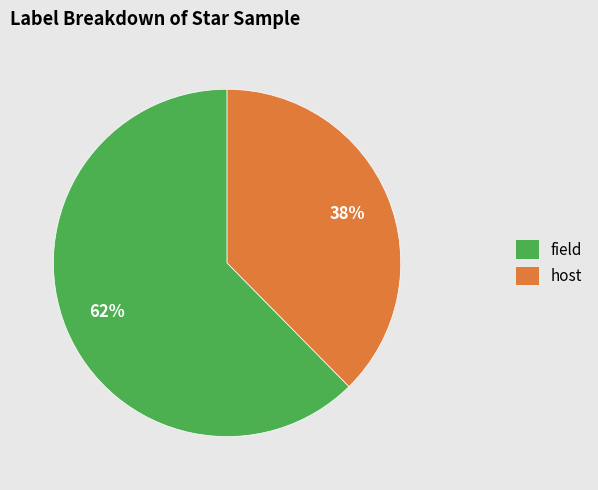

Do field and host together represent more than half of the pie?

Yes